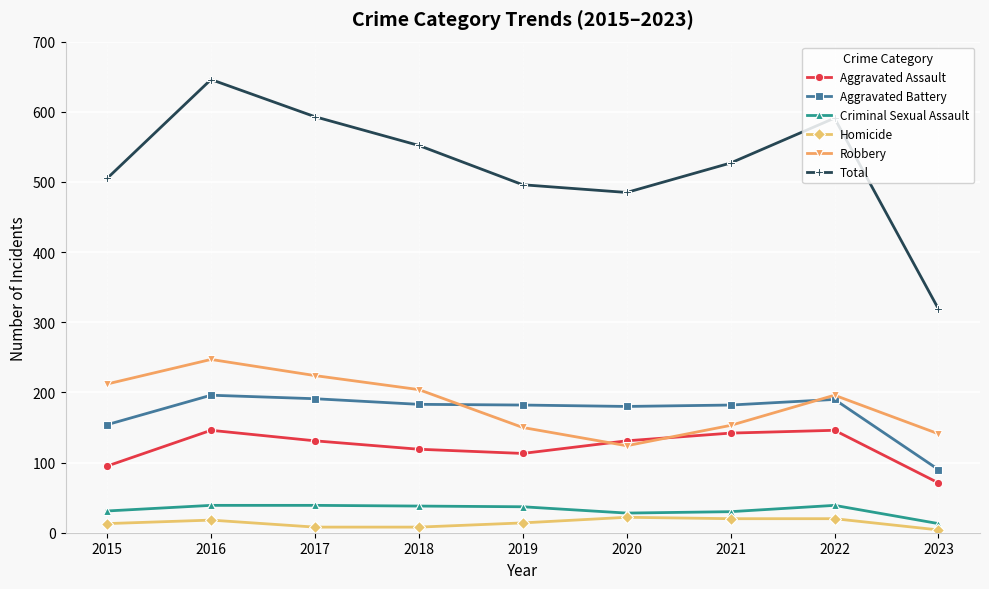

What is the total value across all series at 2021?

1054